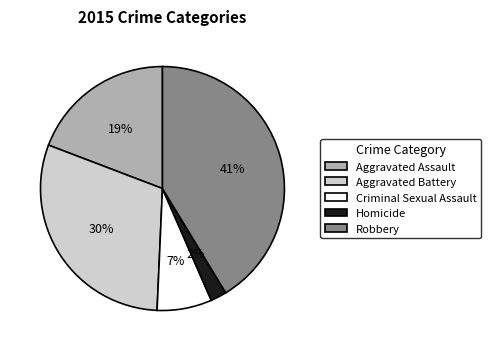

Which has a higher value, Aggravated Assault or Criminal Sexual Assault?

Aggravated Assault